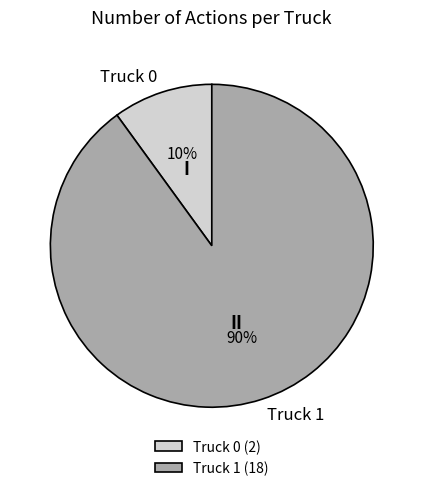

To the nearest percent, what portion does Truck 0 represent?

10%